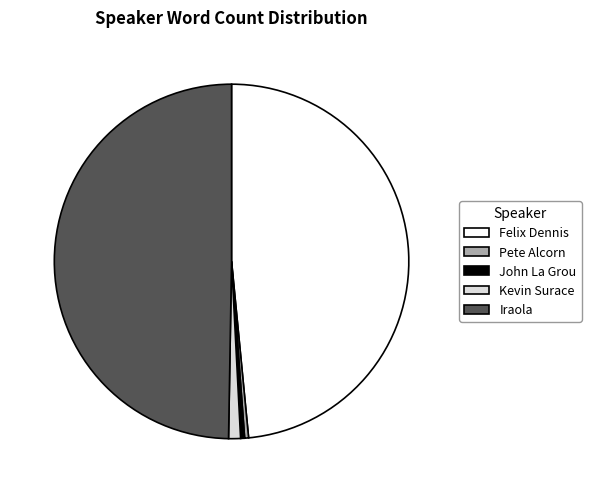

Is the sum of Kevin Surace and Pete Alcorn greater than half?

No